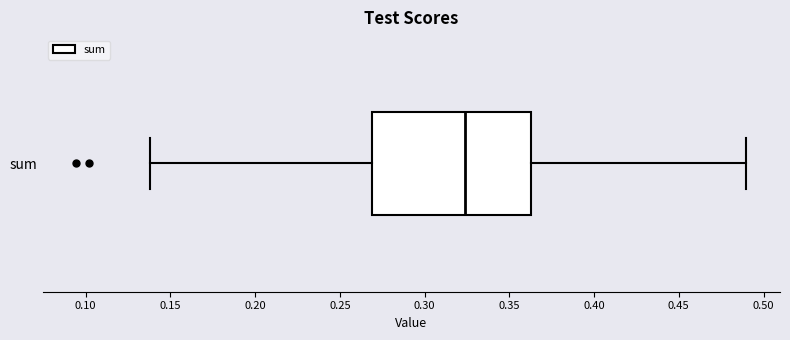

Transcribe this box plot: give where the median line is, the range the box spans, and where the two whiskers end, as read against the x-axis. The values are not printed on the chart, so give them approximately, as read against the axis.

median 0.325, box 0.270 to 0.365, whiskers 0.140 to 0.490